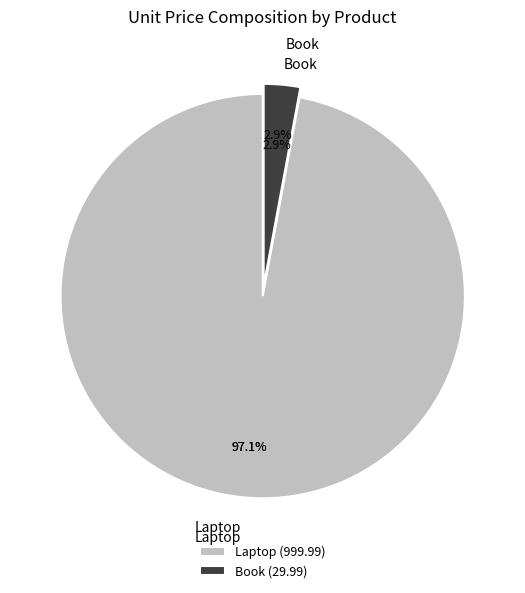

Is there a majority slice in this chart?

Yes